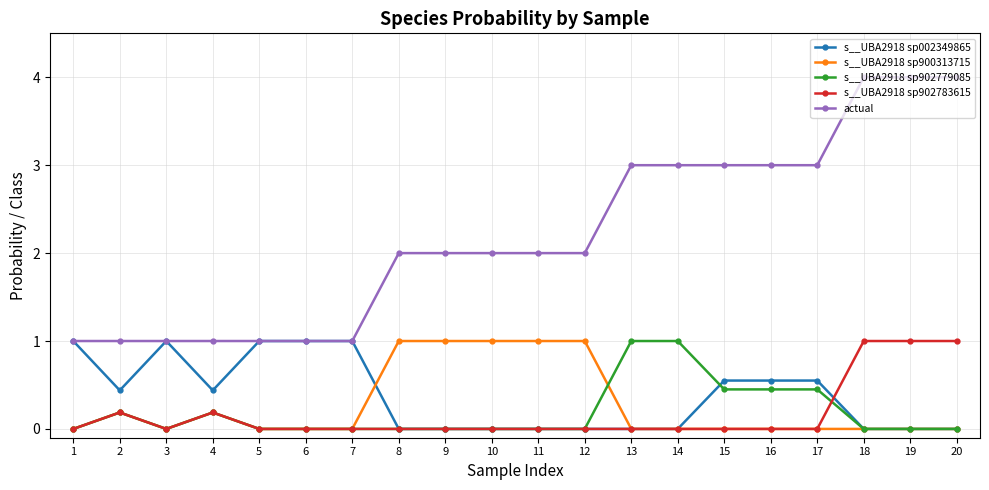

Which series changed the most between 16 and 20?

actual